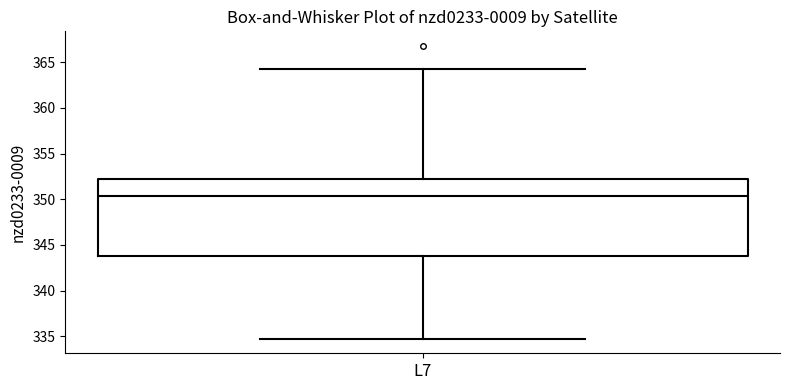

Where does the lower whisker of the box for L7 end on the y-axis? The values are not printed on the chart, so give them approximately, as read against the axis.

334.5